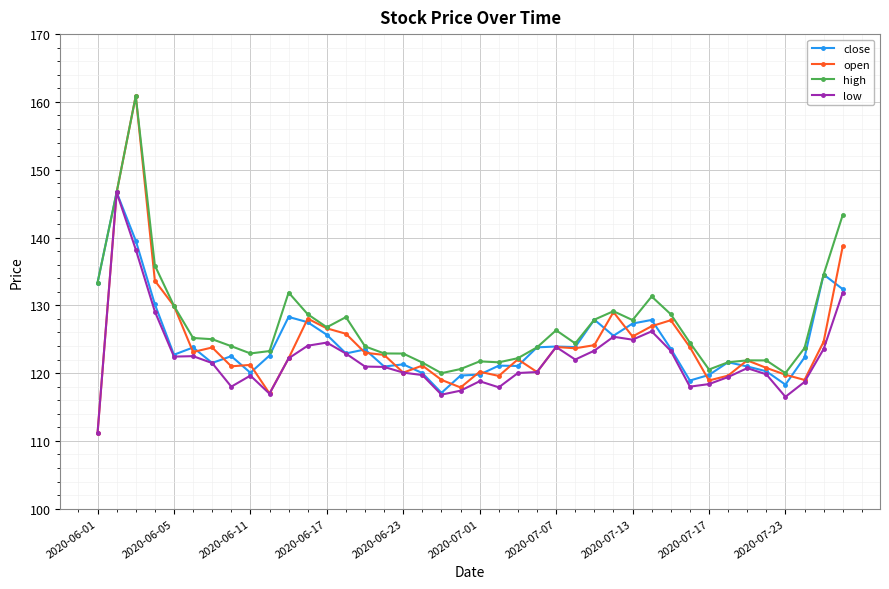

What is the smallest value displayed?

111.1